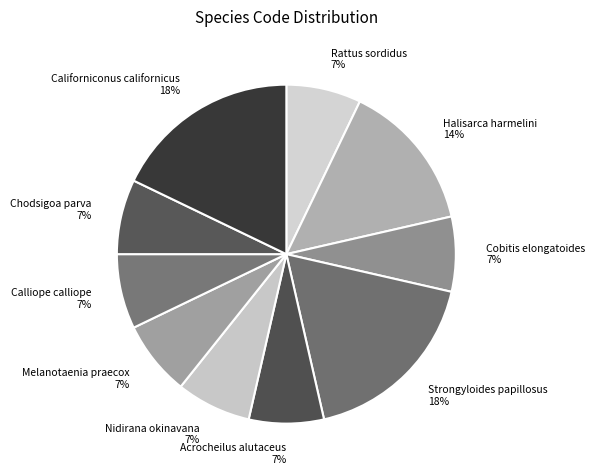

Is there a majority slice in this chart?

No